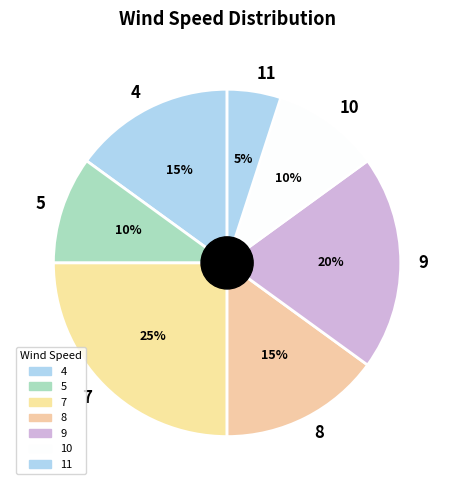

How many slices are in this pie chart?

7